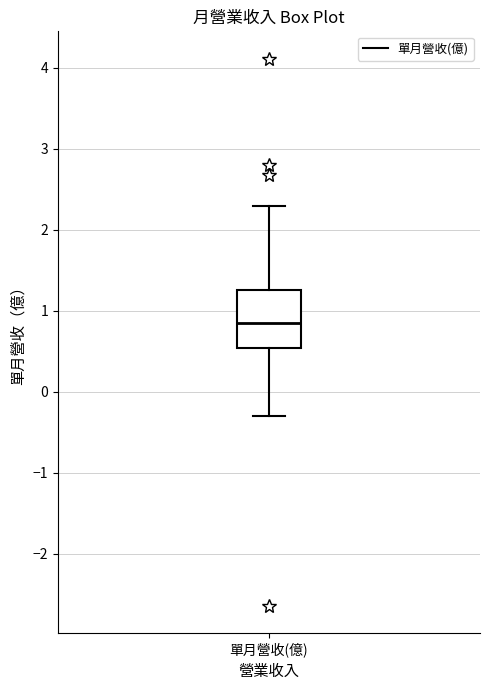

Where does the lower whisker of the box for 單月營收(億) end on the y-axis? The values are not printed on the chart, so give them approximately, as read against the axis.

-0.3